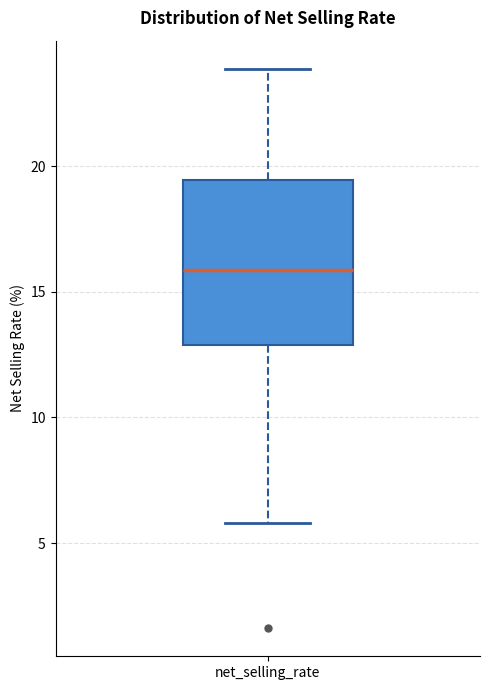

Read this box plot against the y-axis: the position of the median line, the range covered by the box, and the ends of both whiskers. The values are not printed on the chart, so give them approximately, as read against the axis.

median 16.0, box 13.0 to 19.5, whiskers 6.0 to 24.0